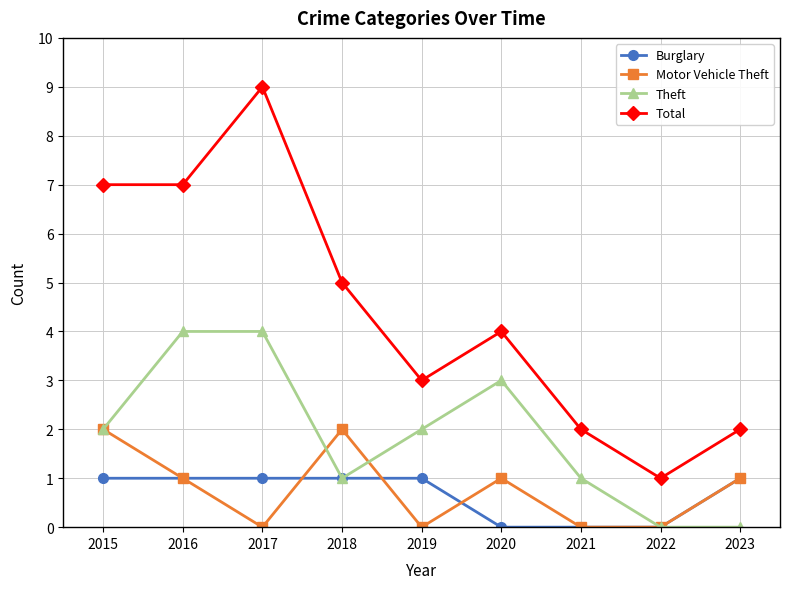

How many data points in Theft are less than 2?

4